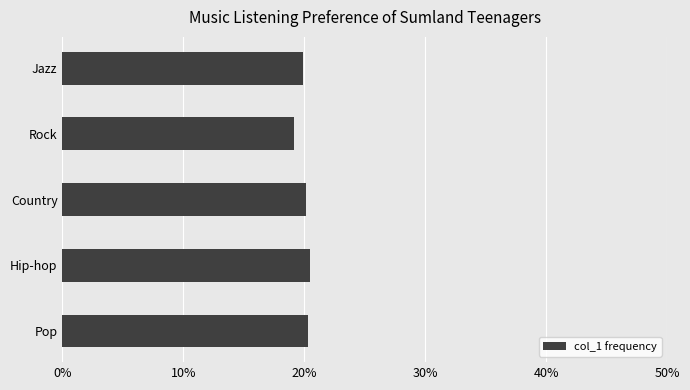

The value at Hip-hop is 20.5. True or false?

True